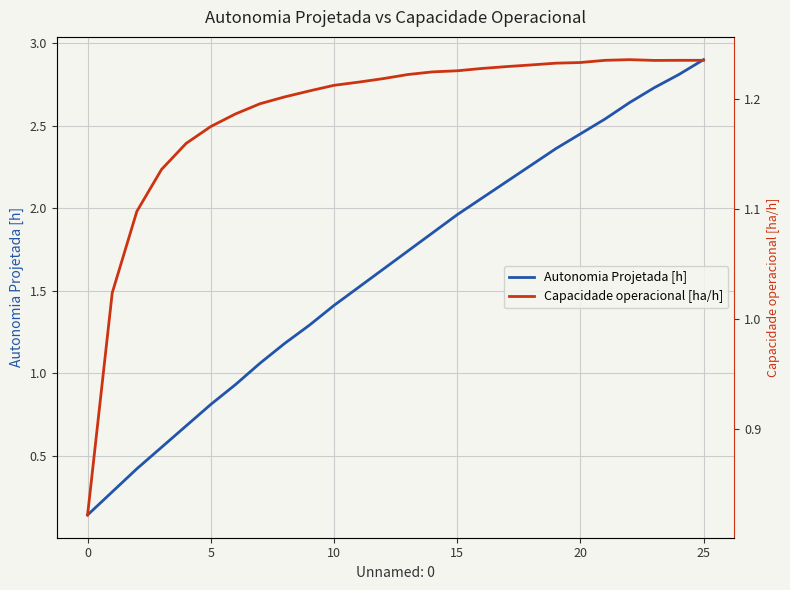

True or false: Autonomia Projetada [h] has a value of 3.1 at 13.

False